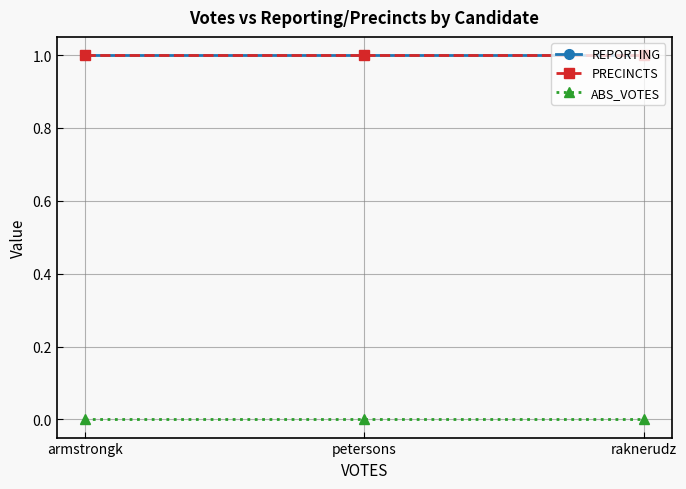

What is the sum of the REPORTING values at petersons and raknerudz?

2